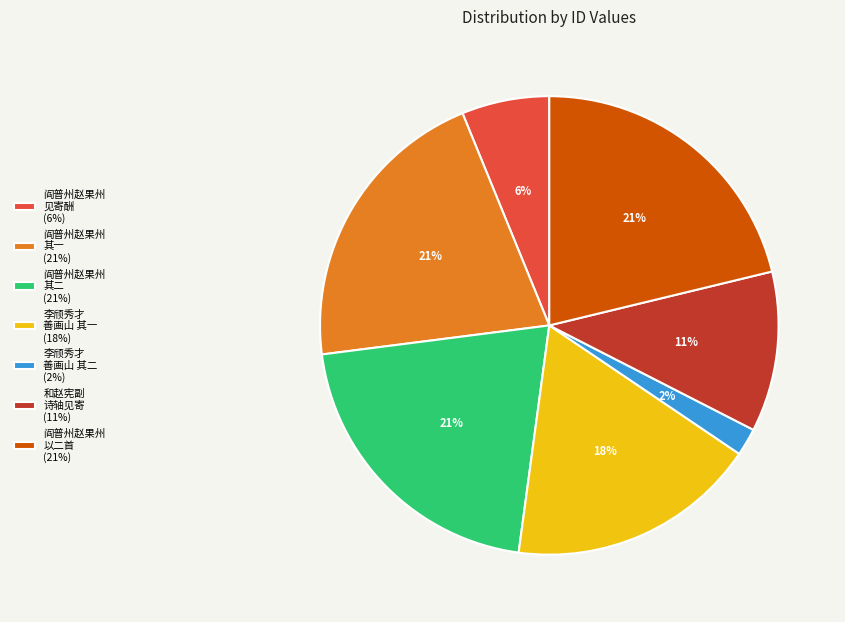

Which category has the smallest portion of the pie?

李颀秀才 善画山 其二 (2%)